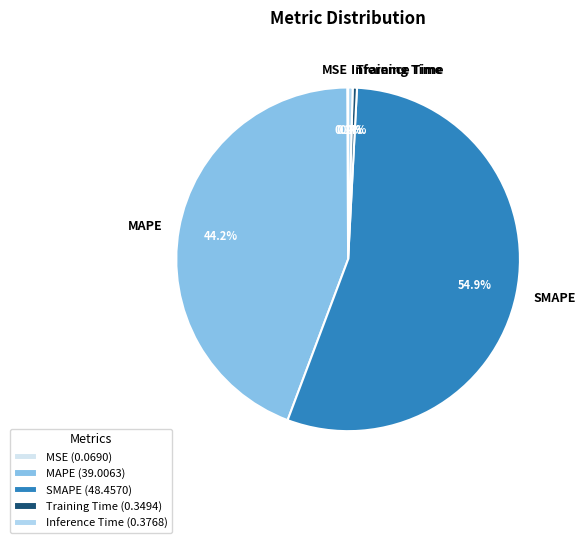

Is there a majority slice in this chart?

Yes